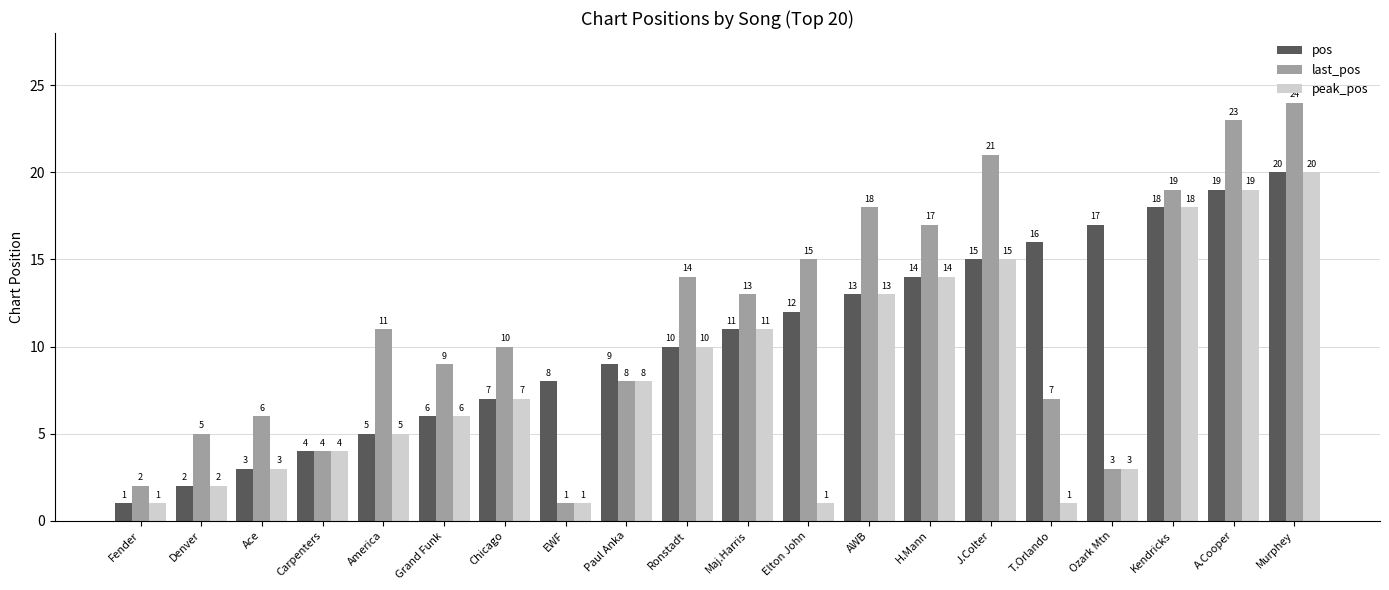

How many bars are there in each group?

3